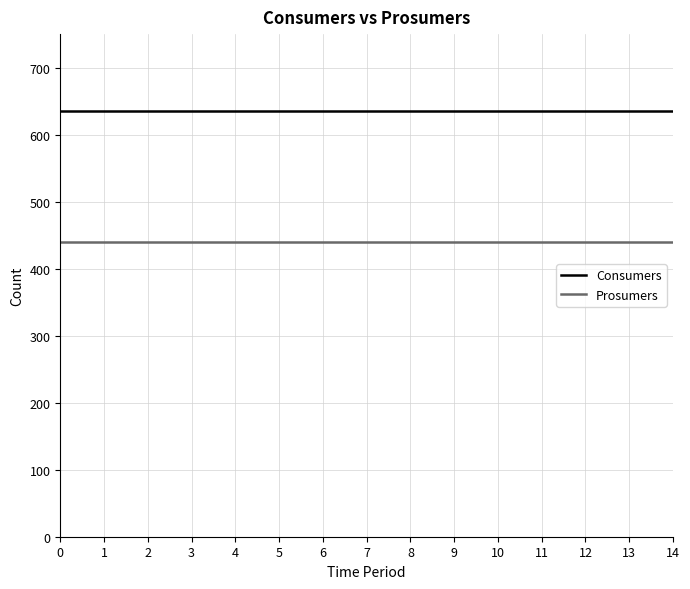

What is the spread (max minus min) of values at 2?

195